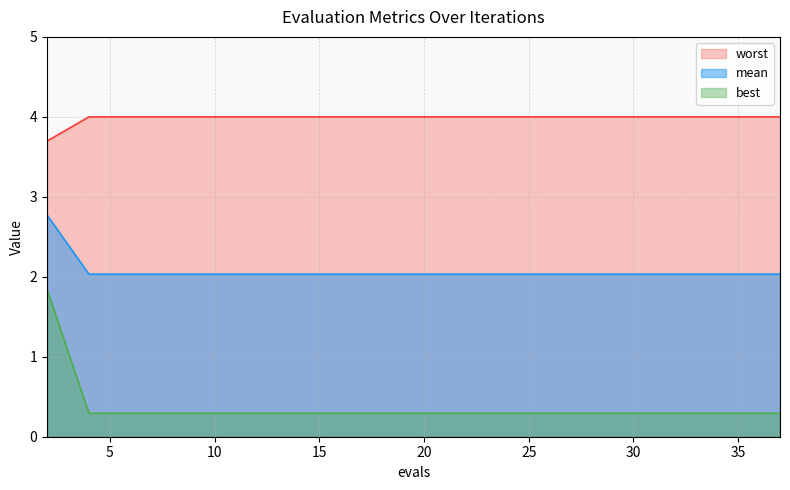

The value of worst at 14 is 0.4. True or false?

False